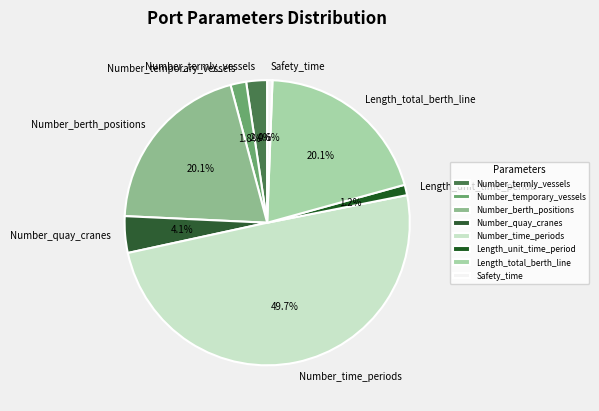

Which has a higher value, Number_berth_positions or Number_quay_cranes?

Number_berth_positions